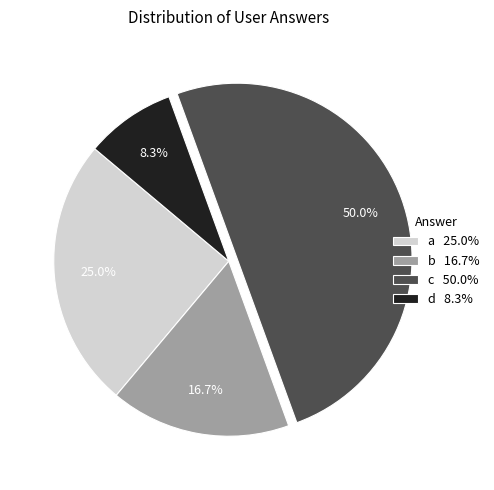

Count the number of slices in the pie.

4